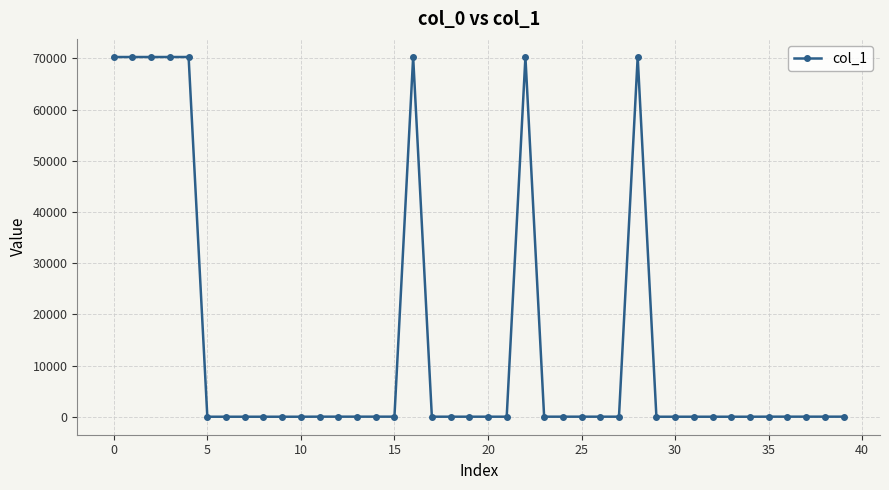

True or false: the data has more than 2 interior local peaks.

True